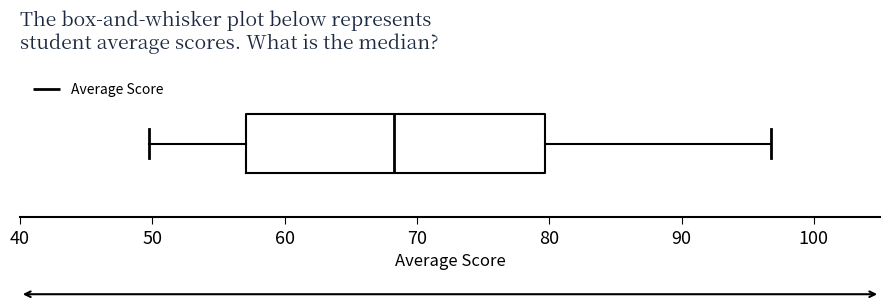

Where does the left whisker of the box end on the x-axis? The values are not printed on the chart, so give them approximately, as read against the axis.

50